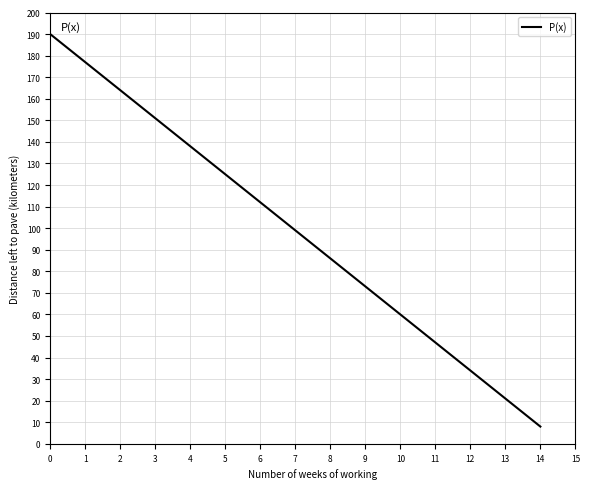

What is the greatest value displayed?

190